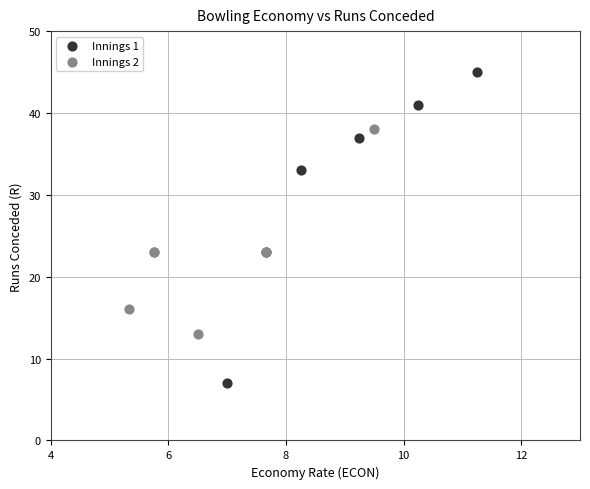

Which series contains the highest Y value?

Innings 1